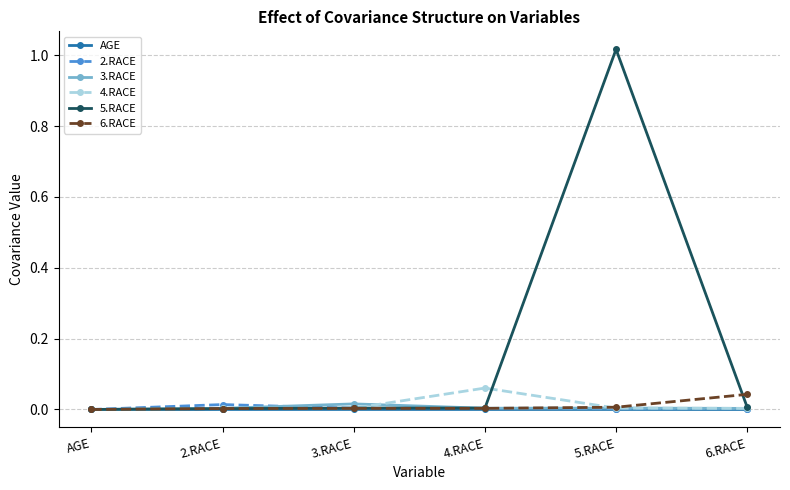

Which label corresponds to the largest value in the chart?

5.RACE